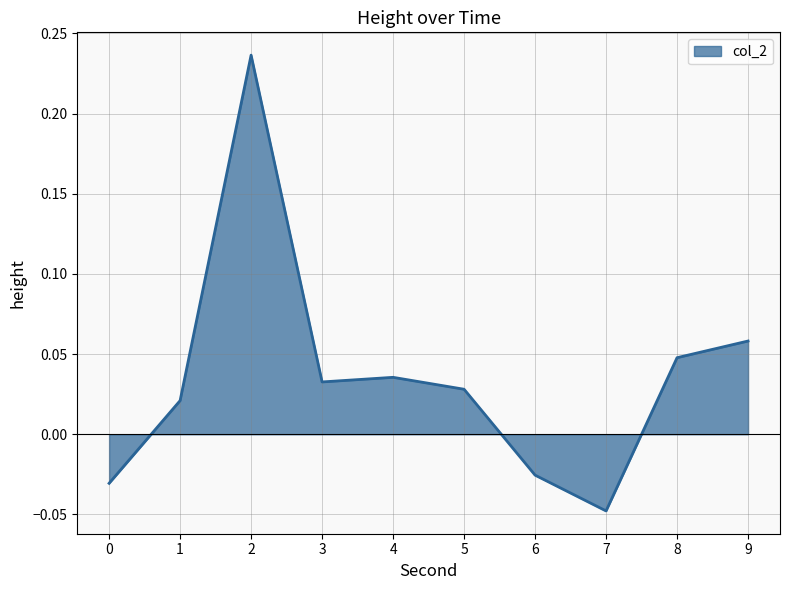

How many negative values are there?

3